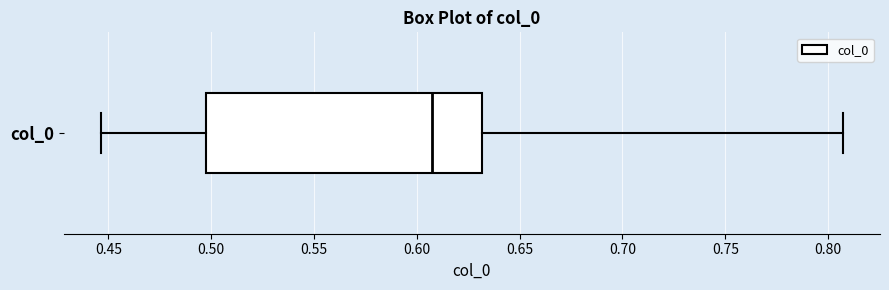

Transcribe this box plot: give where the median line is, the range the box spans, and where the two whiskers end, as read against the x-axis. The values are not printed on the chart, so give them approximately, as read against the axis.

median 0.605, box 0.495 to 0.630, whiskers 0.445 to 0.805